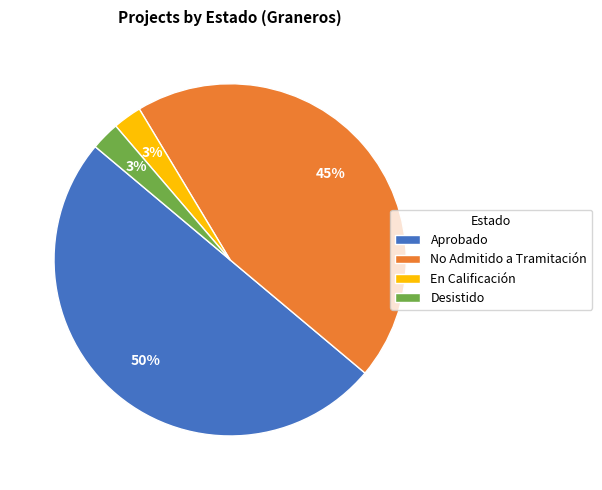

True or false: Aprobado accounts for 38% of the total.

False